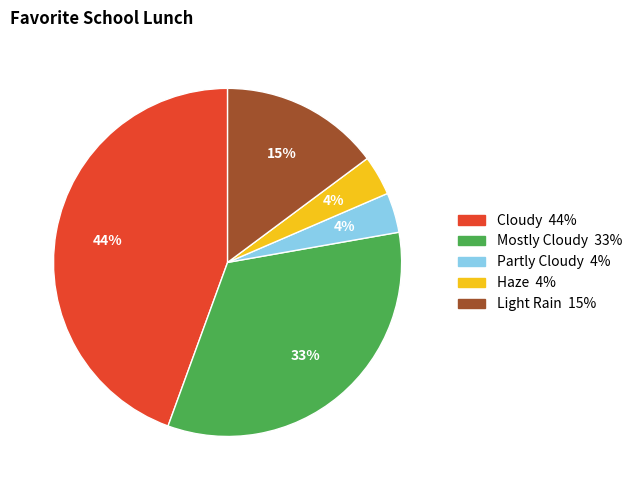

Is it true that Cloudy is 44% of the pie?

True